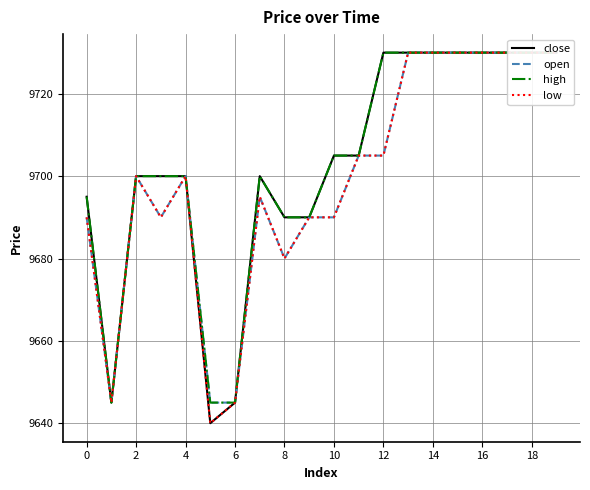

The high series shows 2259 at 6. True or false?

False